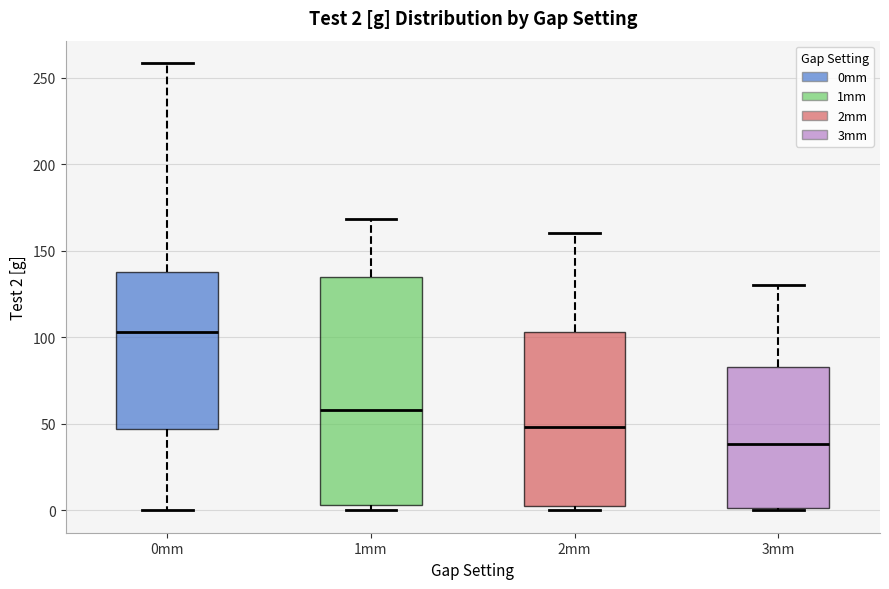

Comparing the boxes themselves (not the whiskers), which one is the tallest?

1mm